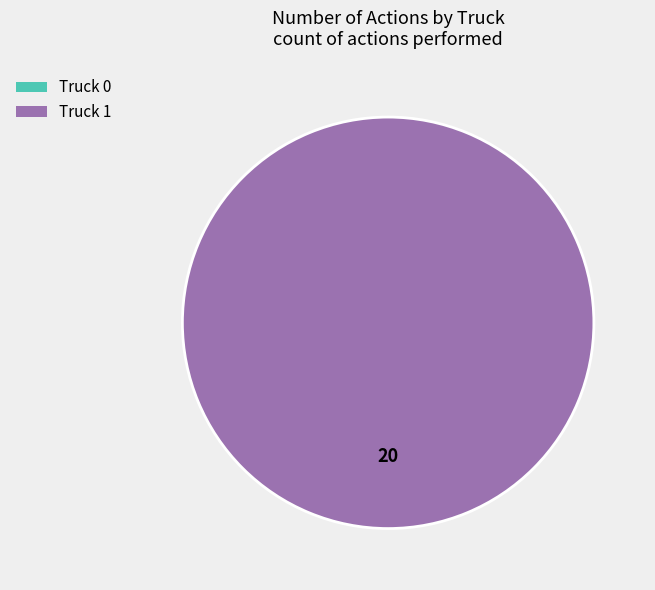

Between Truck 0 and Truck 1, which is larger?

Truck 1